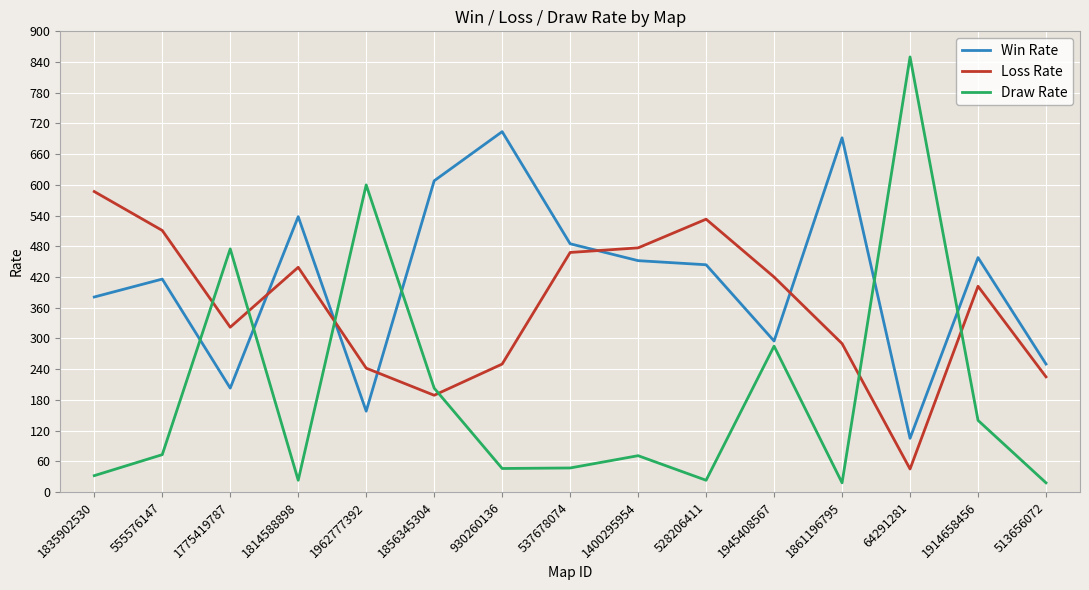

In Win Rate, how many points are higher than both neighbors (excluding endpoints)?

5